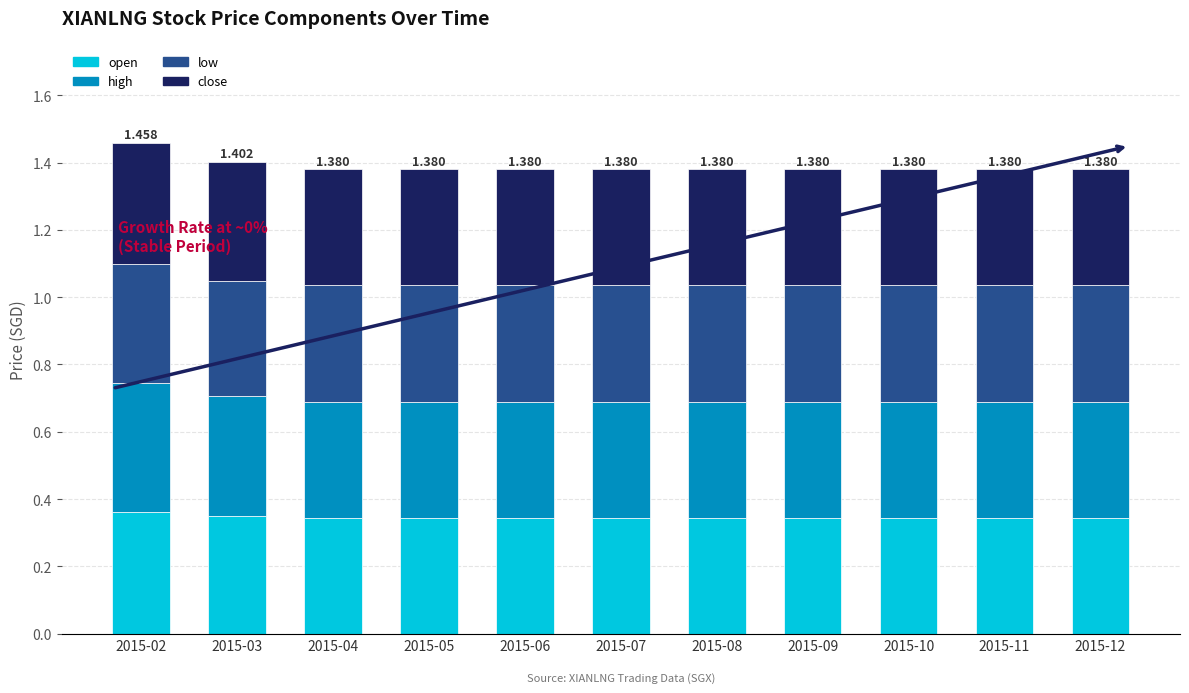

What are all the series names shown in the legend?

open, high, low, close